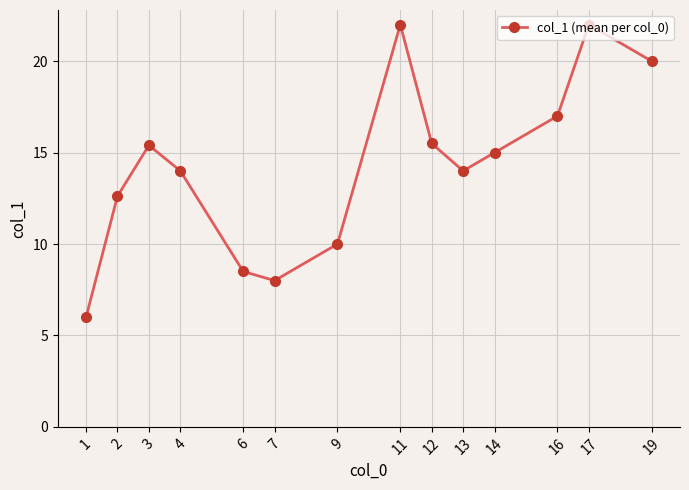

True or false: the data shows 4.6 at 17.

False